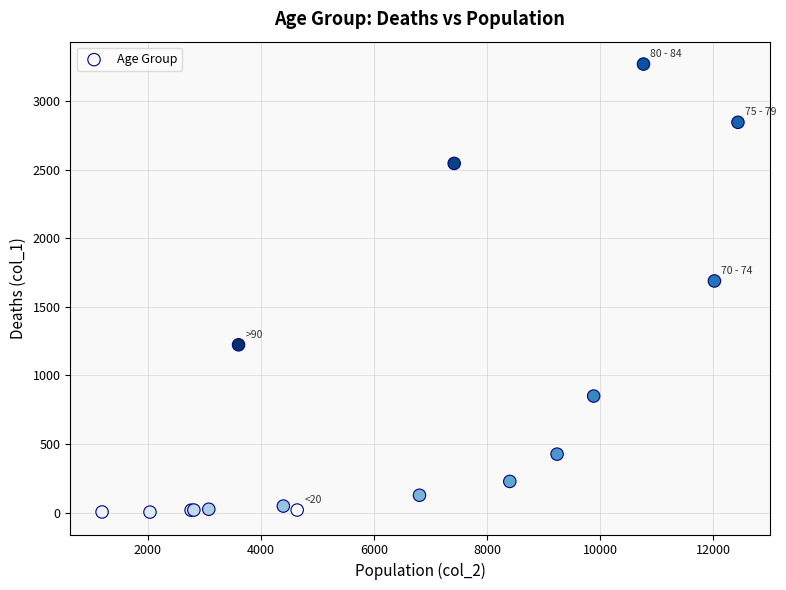

What Y value in the scatter plot is closest to 1638?

1690